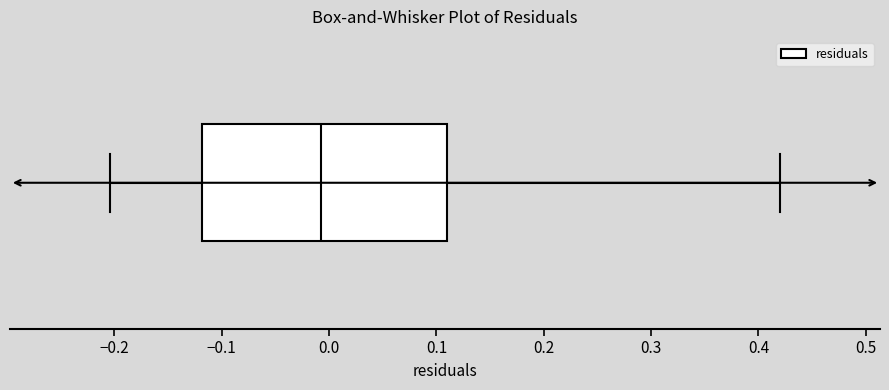

Where does the right whisker of the box end on the x-axis? The values are not printed on the chart, so give them approximately, as read against the axis.

0.42